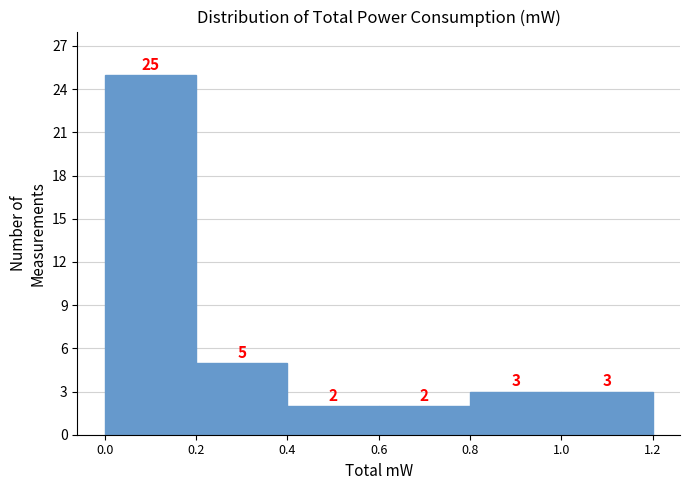

Which range on the x-axis has the tallest bar?

0.0 to 0.2